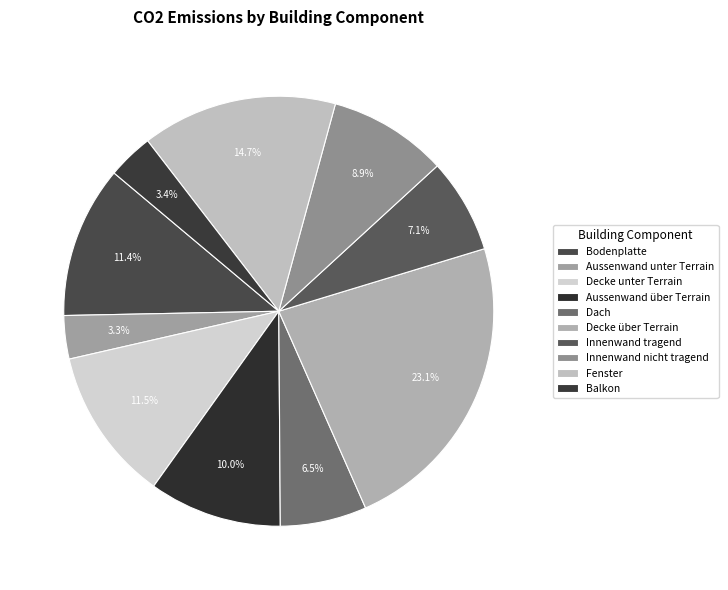

Is it true that Aussenwand über Terrain is 10% of the pie?

True